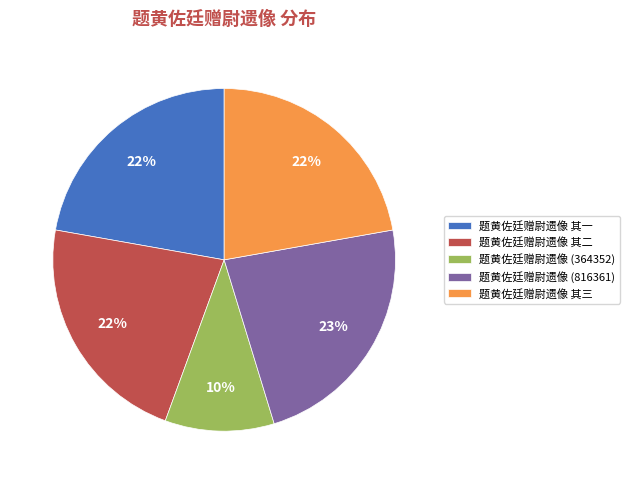

To the nearest percent, what is the combined percentage of 题黄佐廷赠尉遗像 其三 and 题黄佐廷赠尉遗像 其二?

44%